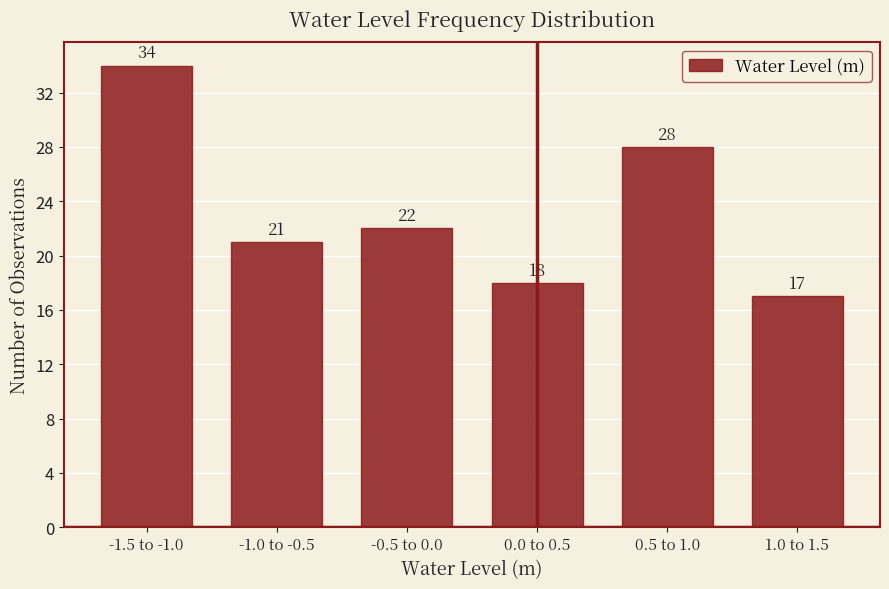

Reading left to right, list all the values displayed in this chart.

-1.5 to -1.0=34	-1.0 to -0.5=21	-0.5 to 0.0=22	0.0 to 0.5=18	0.5 to 1.0=28	1.0 to 1.5=17